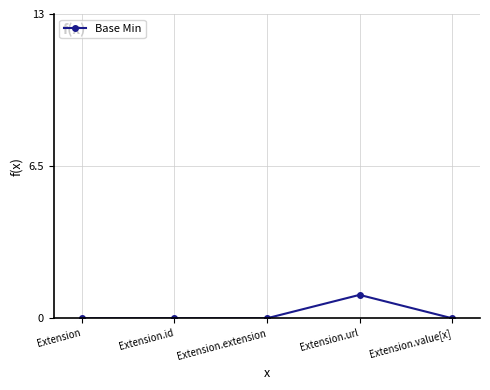

The chart shows a value of 1 at Extension.url. True or false?

True